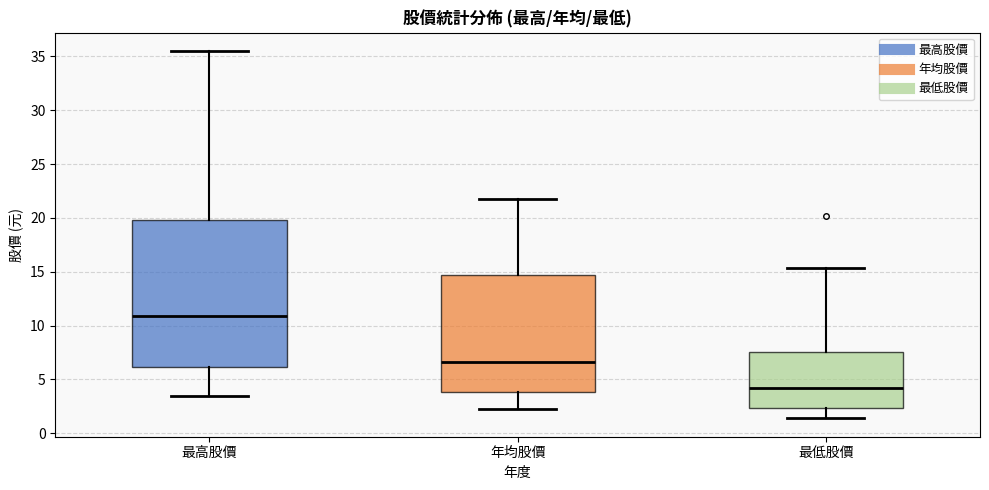

Reading left to right, transcribe this box plot: for each box, give where its median line is, the range the box spans, and where its two whiskers end, as read against the y-axis. The values are not printed on the chart, so give them approximately, as read against the axis.

最高股價: median 11.0, box 6.0 to 20.0, whiskers 3.5 to 35.5
年均股價: median 6.5, box 4.0 to 14.5, whiskers 2.5 to 22.0
最低股價: median 4.0, box 2.5 to 7.5, whiskers 1.5 to 15.5